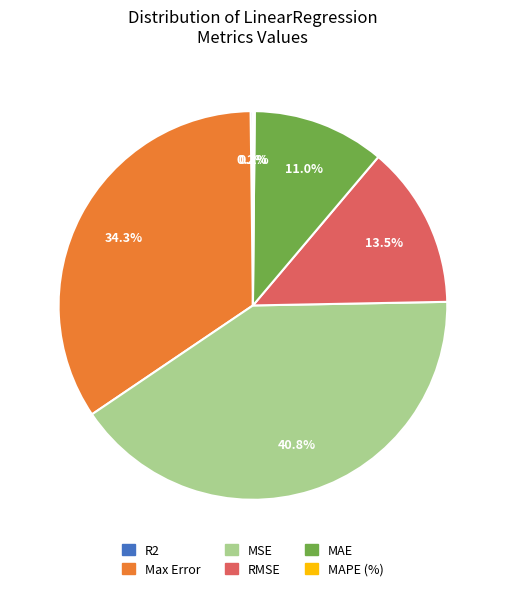

Is there a majority slice in this chart?

No